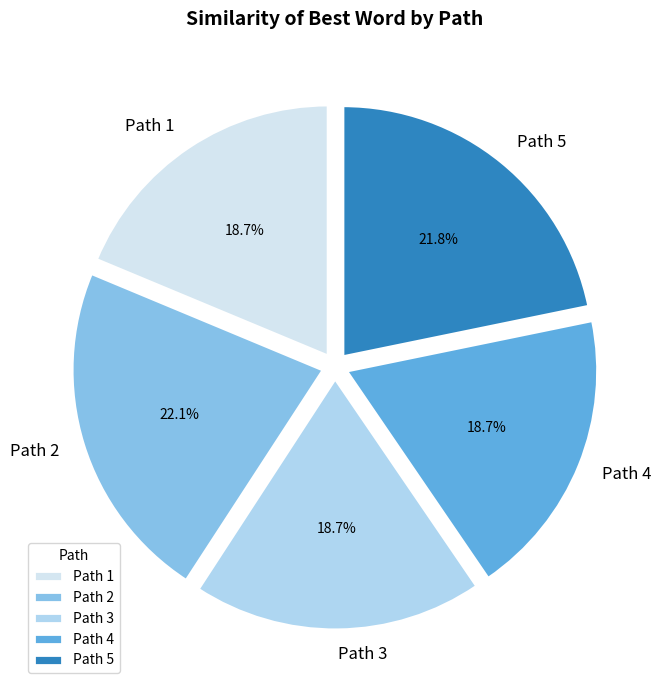

Is the sum of Path 5 and Path 1 greater than half?

No